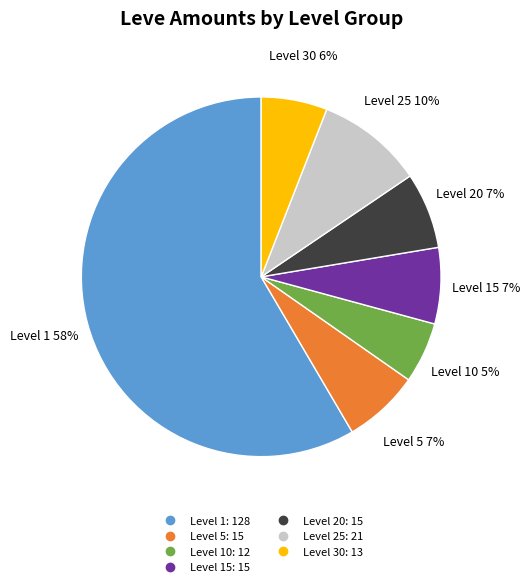

Is there any slice that represents more than half of the pie?

Yes